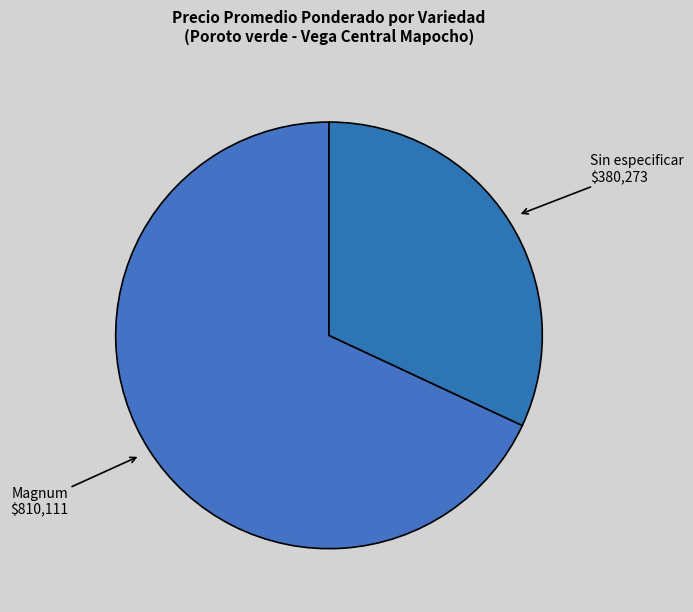

Count the number of slices in the pie.

2